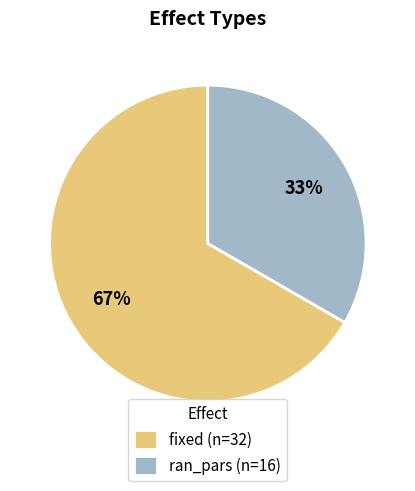

Count the number of slices in the pie.

2